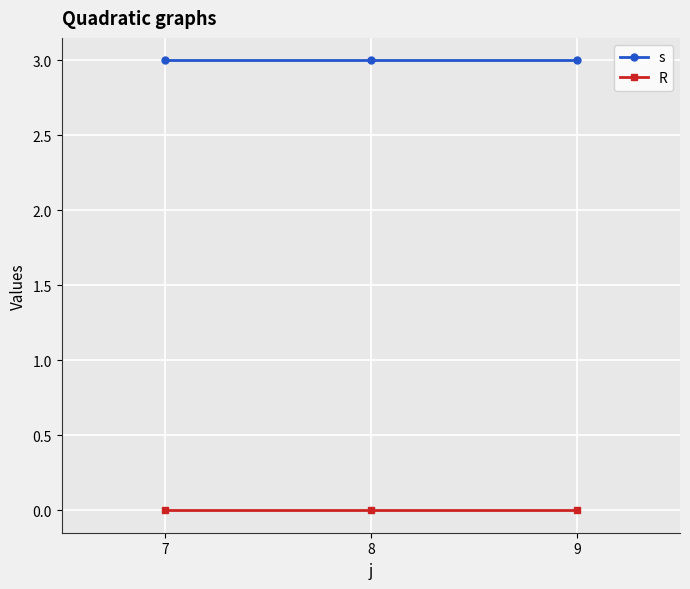

The s series shows 3 at 7. True or false?

True